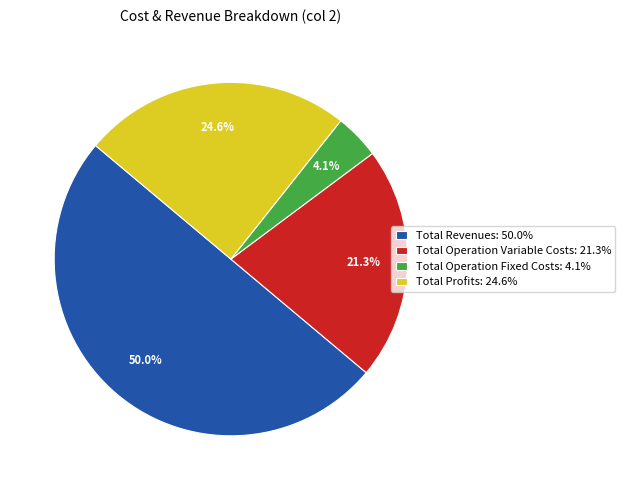

What is the ratio of the value at Total Revenues: 50.0% to the value at Total Profits: 24.6%?

2.0